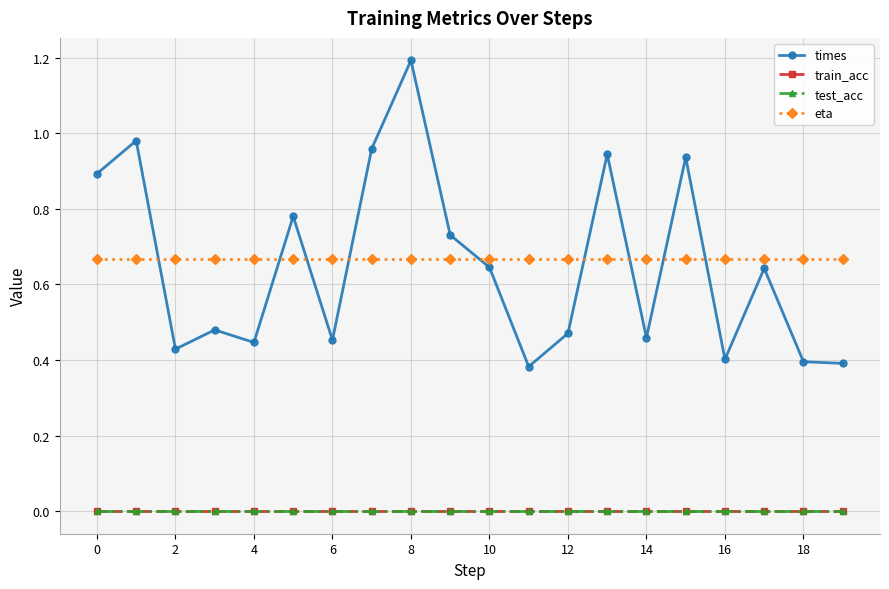

Is this an area chart (filled region under the line)?

No